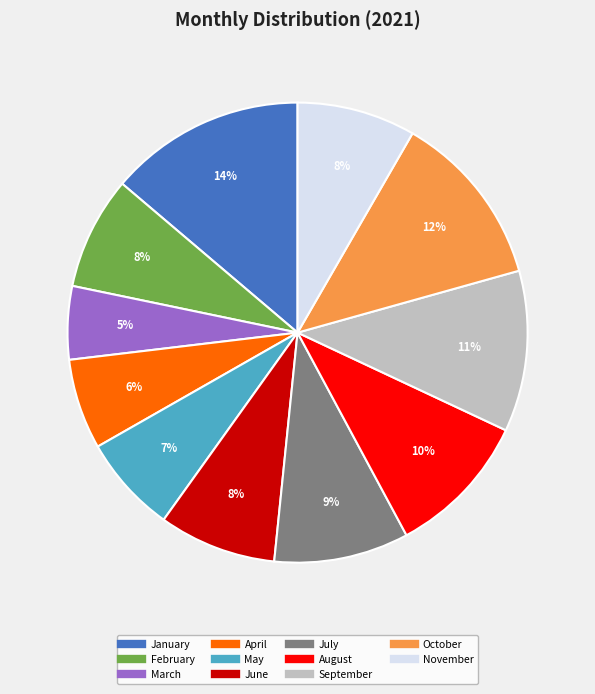

Is the sum of April and February greater than half?

No